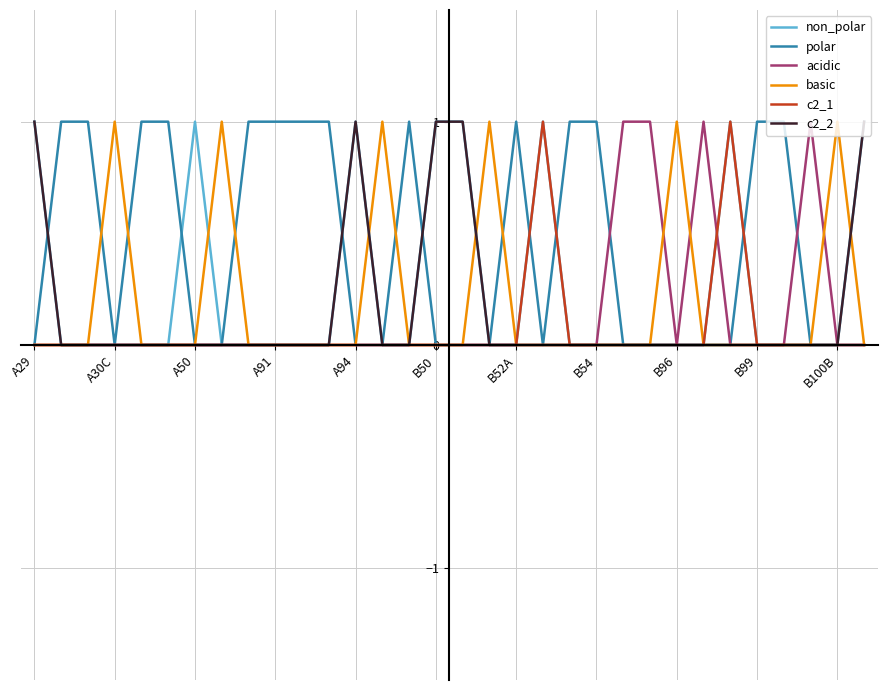

Which series has the largest total across all categories?

polar